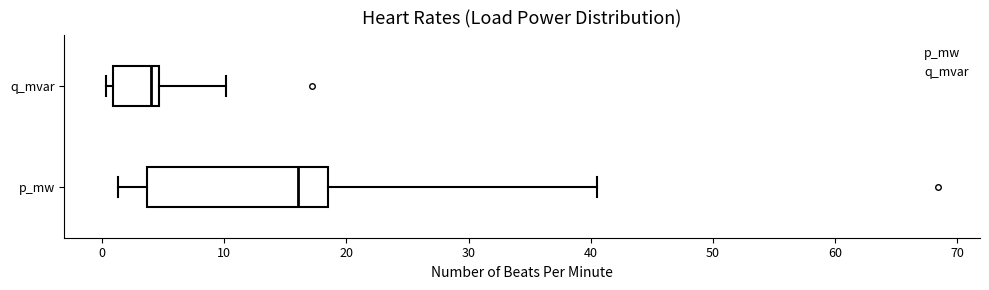

Where does the right whisker of the box for q_mvar end on the x-axis? The values are not printed on the chart, so give them approximately, as read against the axis.

10